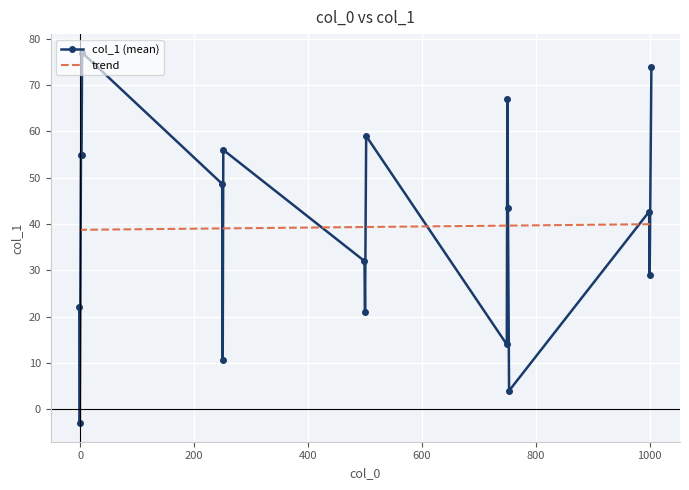

Which series has the widest spread of values?

col_1 (mean)